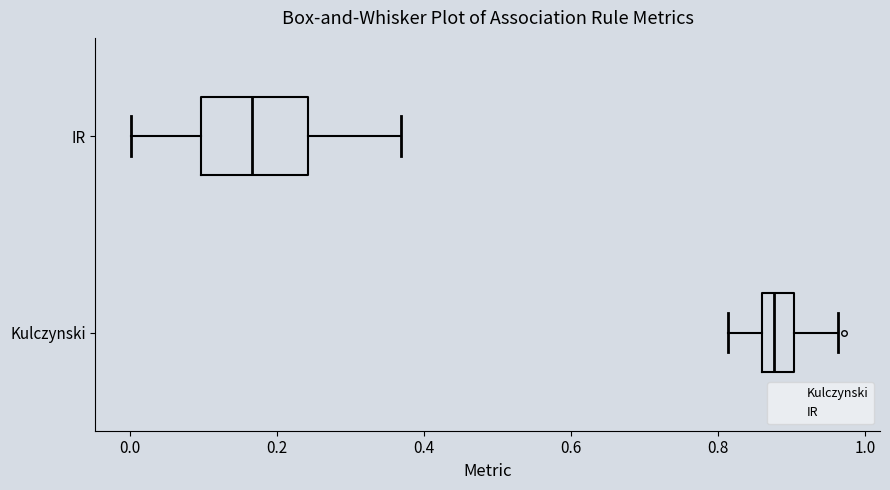

Which box is the widest, from its left edge to its right edge?

IR